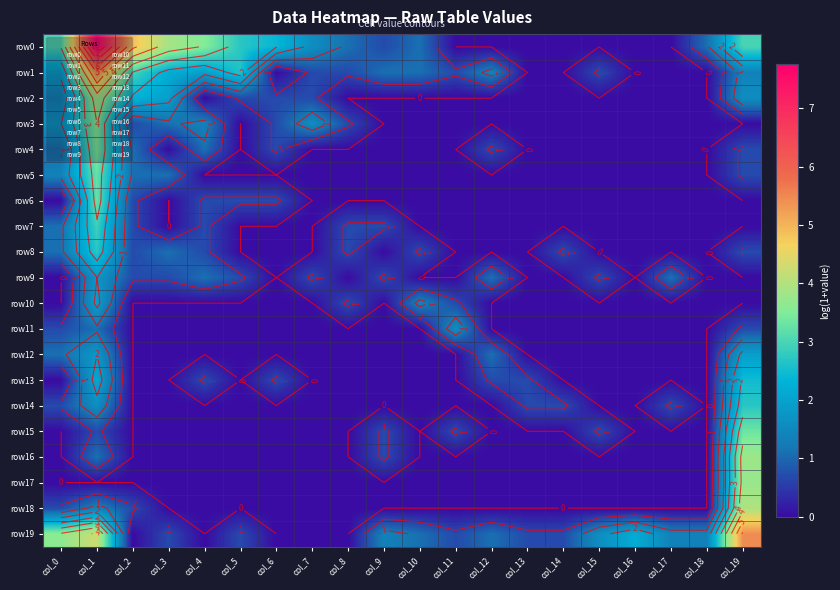

At col_12, list the series in order from smallest to largest.

row0, row2, row3, row5, row6, row7, row8, row10, row11, row14, row15, row16, row17, row18, row4, row13, row9, row12, row19, row1